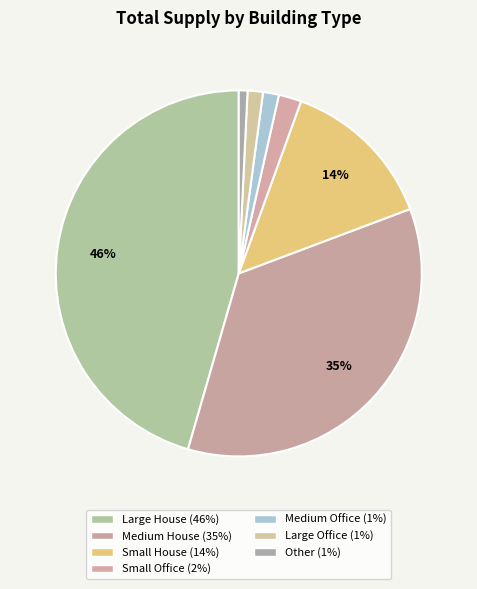

Which category has the biggest portion of the pie?

Large House